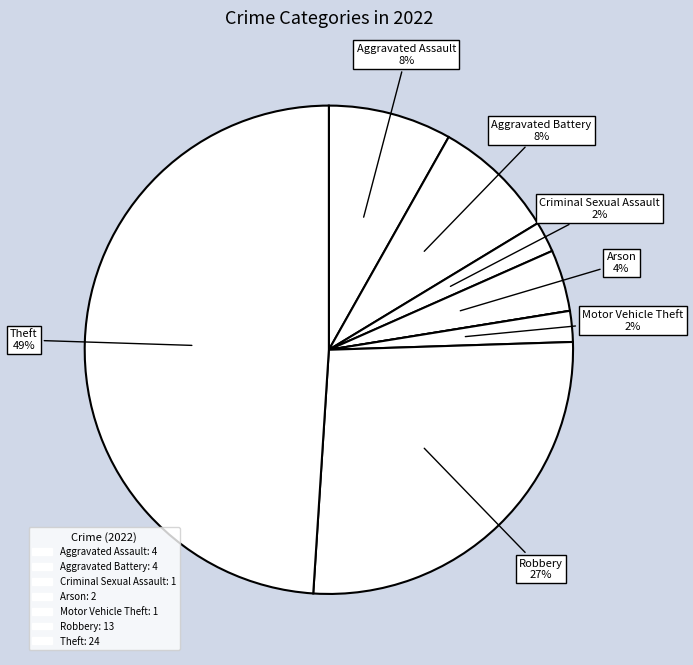

What is the largest slice in the pie chart?

Theft